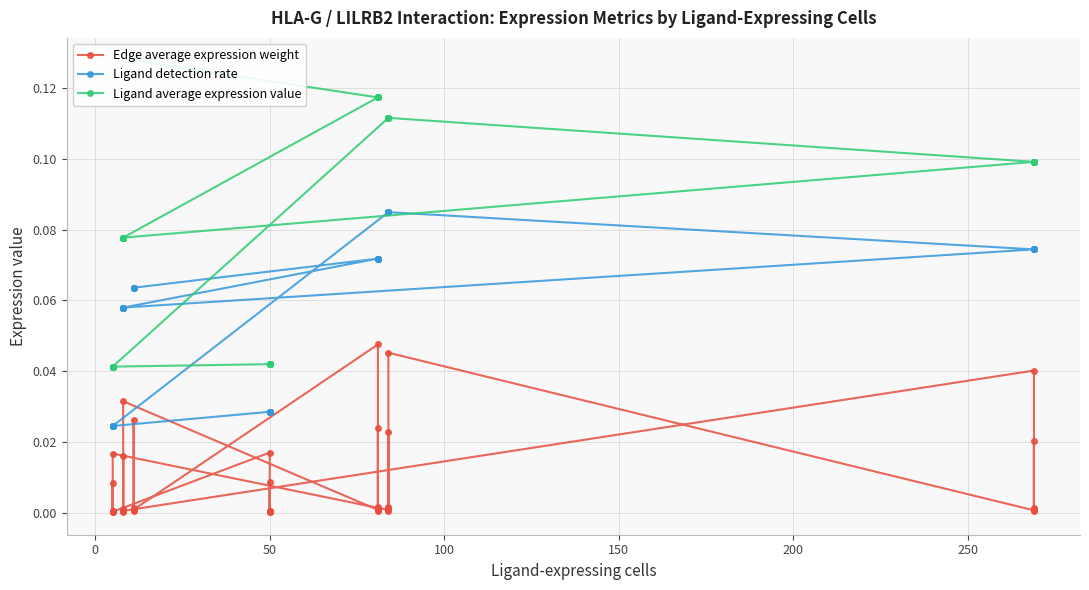

True or false: Ligand average expression value has more than 0 interior local peaks.

False